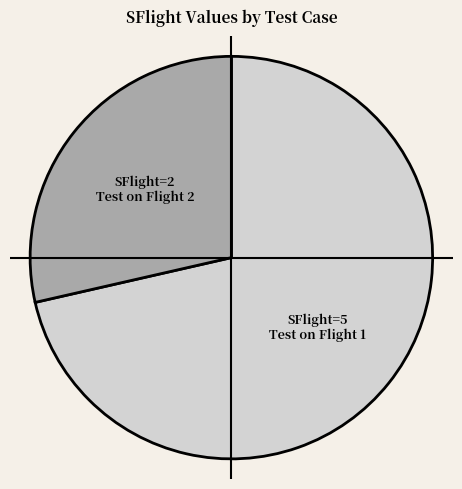

Is there a majority slice in this chart?

Yes